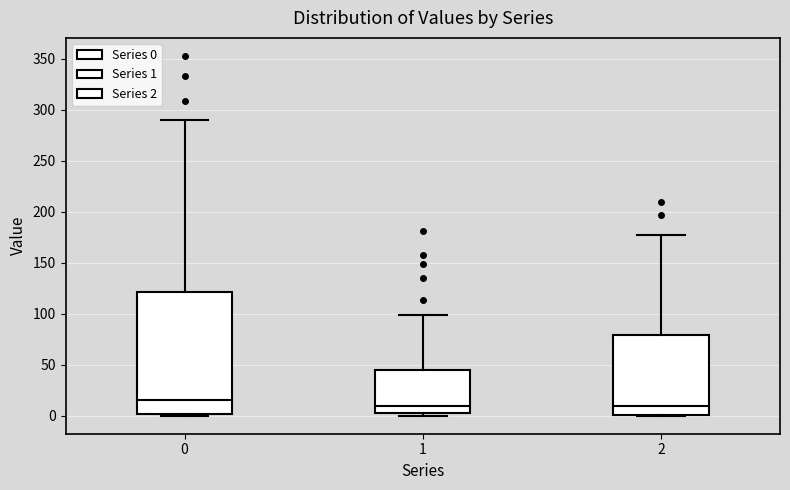

Reading left to right, transcribe this box plot: for each box, give where its median line is, the range the box spans, and where its two whiskers end, as read against the y-axis. The values are not printed on the chart, so give them approximately, as read against the axis.

0: median 15, box 0 to 120, whiskers 0 to 290
1: median 10, box 5 to 45, whiskers 0 to 100
2: median 10, box 0 to 80, whiskers 0 to 175